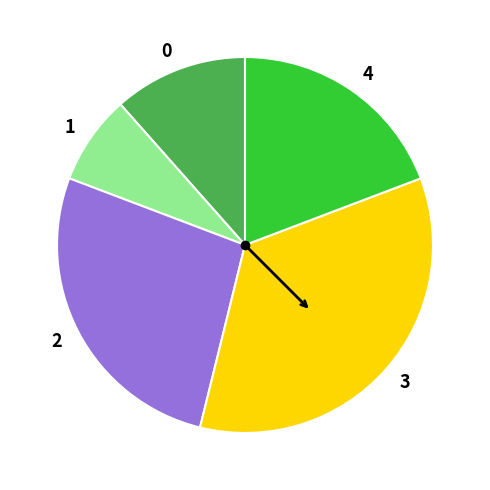

How many segments does this pie chart have?

5